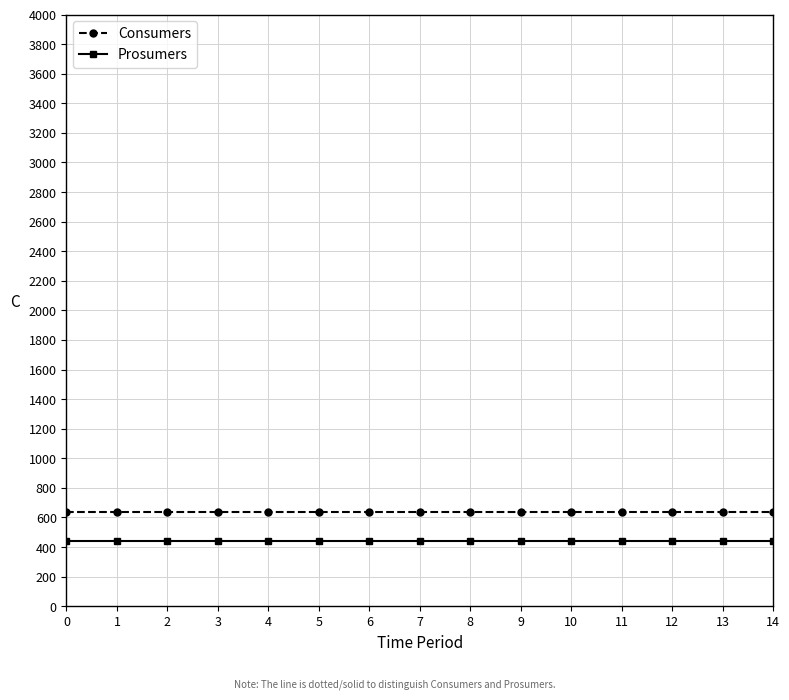

What is the maximum value shown in the chart?

635